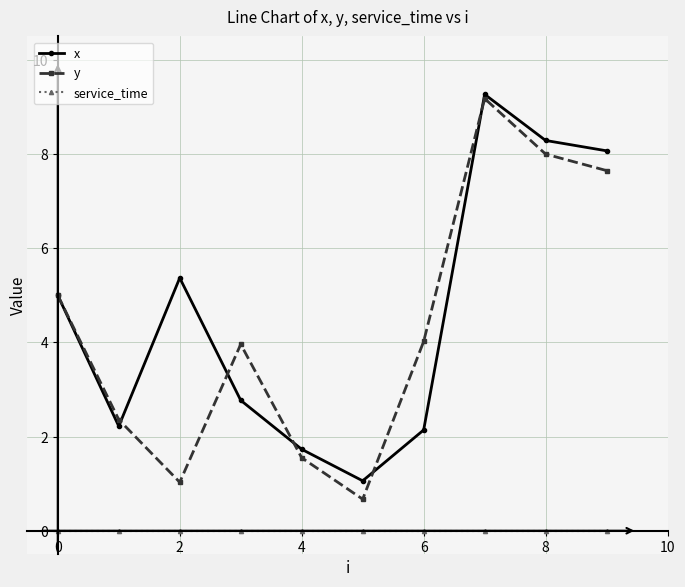

True or false: x and service_time intersect in this chart.

False